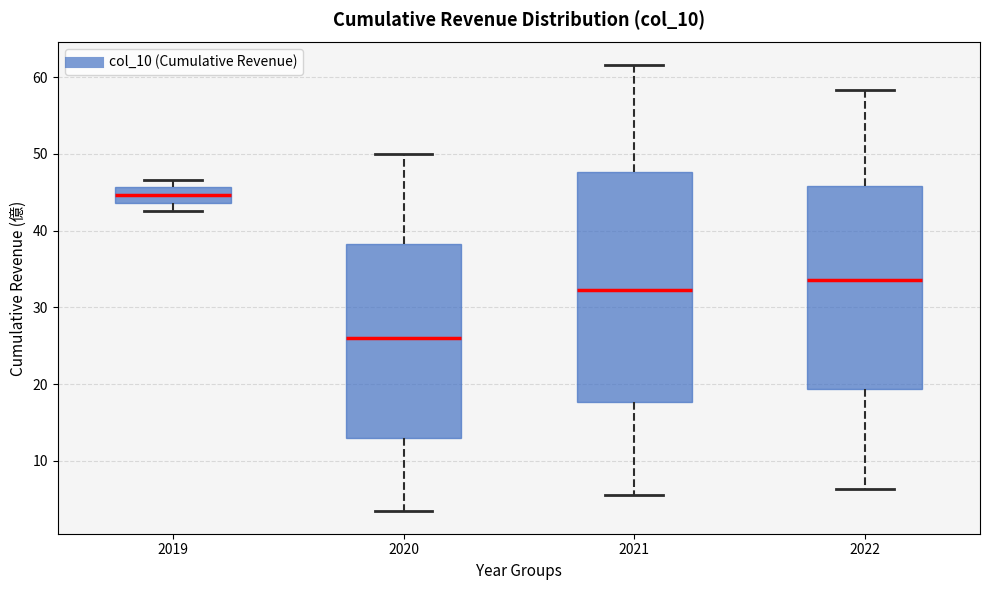

Which box's median line is the highest?

2019